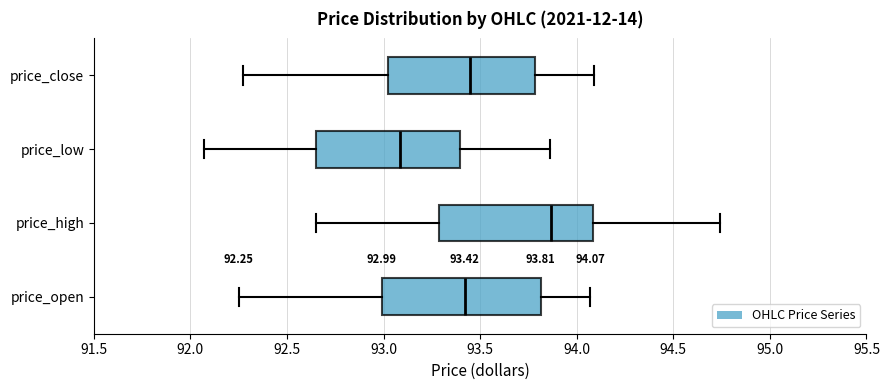

Which box's median line is the furthest to the left?

price_low